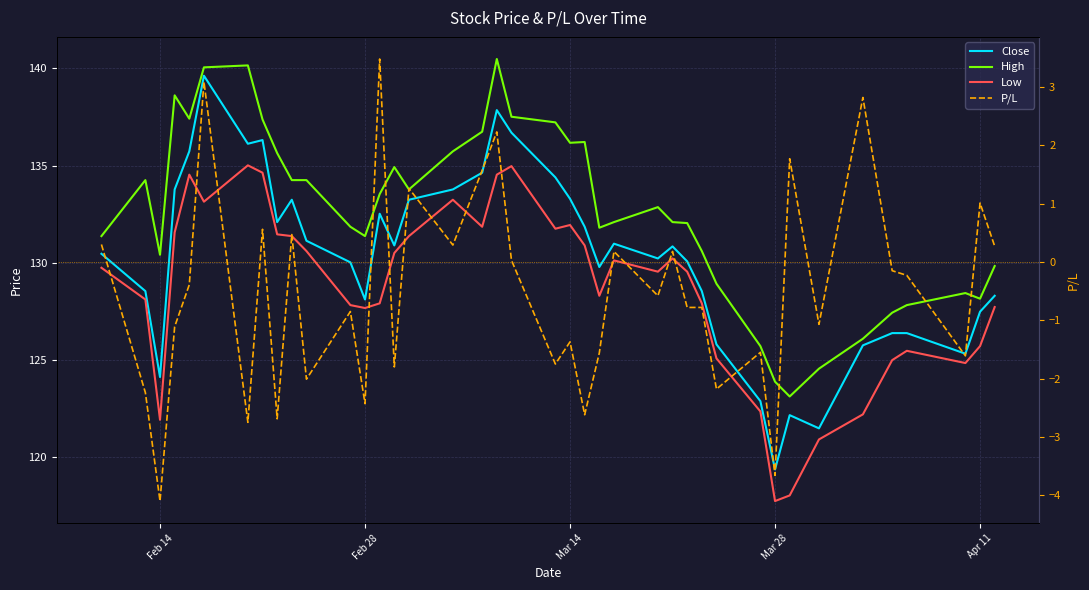

Reading right to left, what are all the values shown in this chart?

Close: 128.3	127.5	125.3	126.4	126.4	125.8	121.5	122.2	119.4	122.9	125.8	128.5	130.1	130.8	130.2	131.0	129.8	131.8	133.3	134.4	136.7	137.8	134.6	133.8	133.2	130.9	132.5	128.1	130.0	131.1	133.2	132.1	136.3	136.1	139.6	135.7	133.8	124.1	128.5	130.5
High: 129.8	128.2	128.4	127.8	127.4	126.1	124.5	123.1	123.9	125.7	128.9	130.6	132.0	132.1	132.9	132.1	131.8	136.2	136.2	137.2	137.5	140.5	136.7	135.7	133.8	134.9	133.5	131.4	131.8	134.2	134.2	135.6	137.4	140.2	140.1	137.4	138.6	130.4	134.2	131.4
Low: 127.7	125.7	124.8	125.5	125.0	122.2	120.9	118.0	117.7	122.3	125.1	127.9	129.5	130.2	129.5	130.1	128.3	130.9	131.9	131.8	135.0	134.5	131.8	133.2	131.4	130.5	127.9	127.7	127.8	130.6	131.4	131.5	134.6	135.0	133.1	134.5	131.6	121.9	128.1	129.7
P/L: 0.3	1.0	-1.6	-0.2	-0.1	2.8	-1.1	1.8	-3.7	-1.6	-2.2	-0.8	-0.8	0.2	-0.6	0.2	-1.6	-2.6	-1.4	-1.8	0.0	2.2	1.6	0.3	1.3	-1.8	3.5	-2.4	-0.8	-2.0	0.5	-2.7	0.6	-2.8	3.1	-0.4	-1.1	-4.1	-2.2	0.3